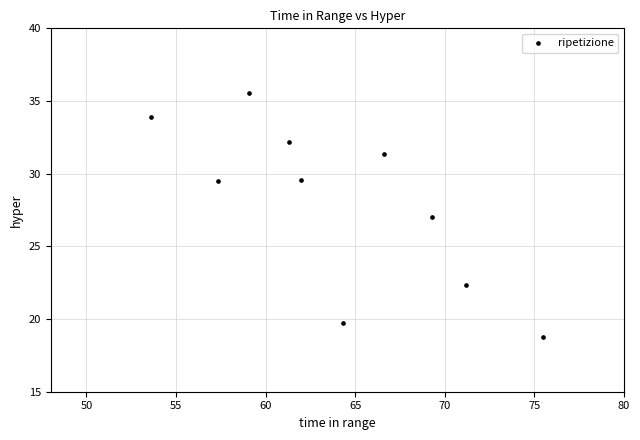

What is the average Y value?

28.0